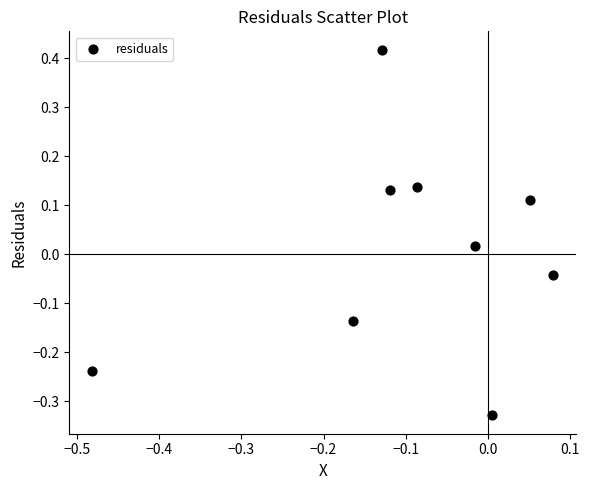

What is the range of X values (max minus min)?

0.6